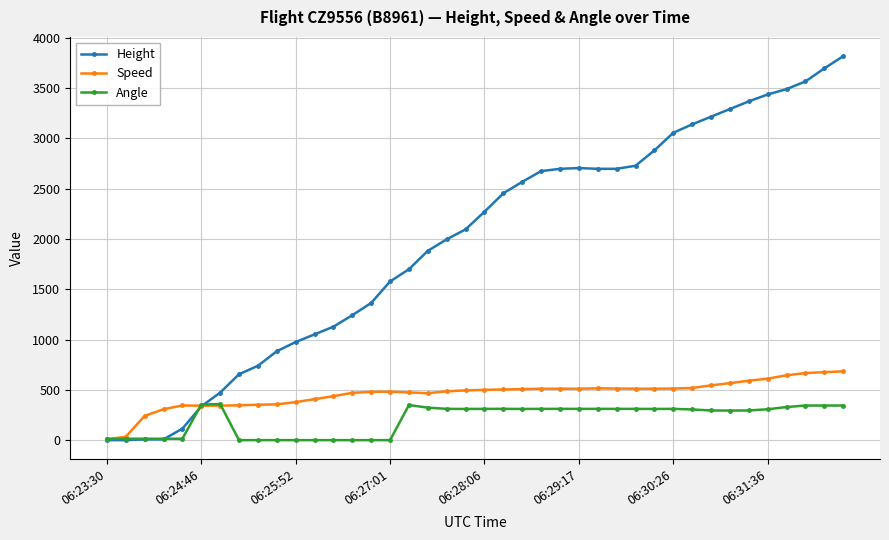

Which series has the largest range (max minus min)?

Height